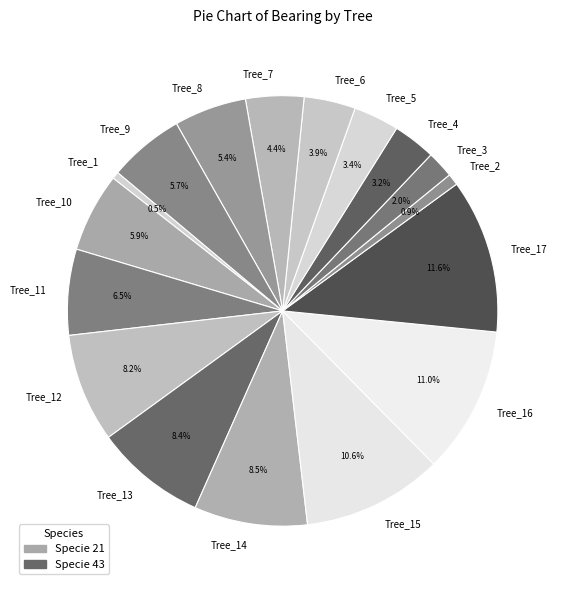

Which category has the biggest portion of the pie?

Tree_17